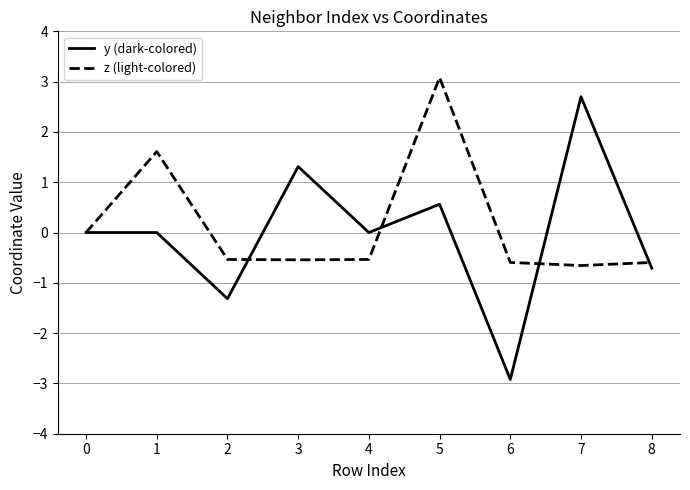

What is the minimum value shown in the chart?

-2.9